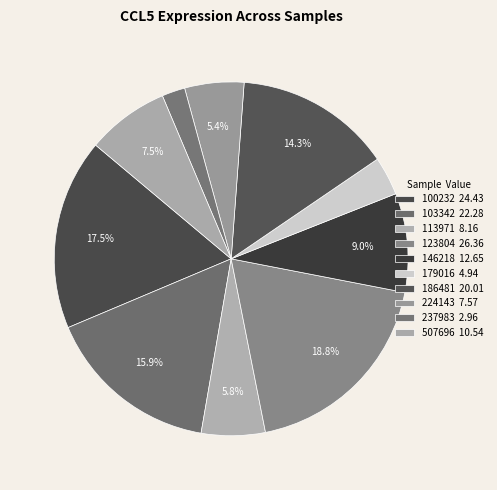

What percentage is the 113971 slice, to the nearest percent?

6%